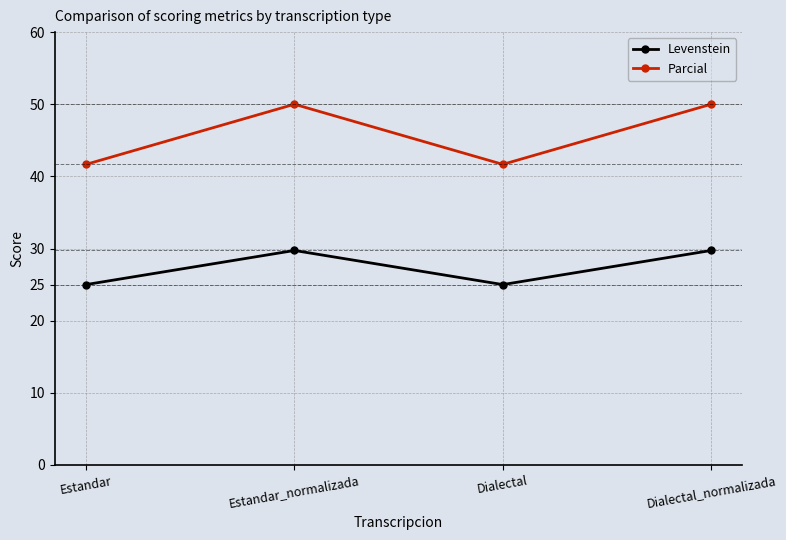

How many interior local valleys does the Levenstein series have?

1